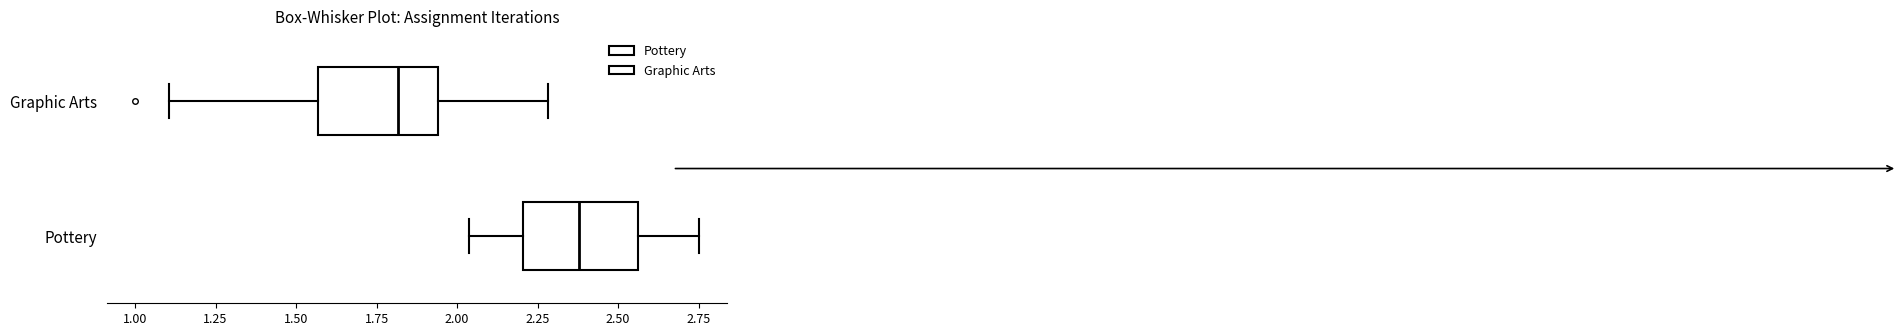

Reading bottom to top, read every box against the x-axis: the position of its median line, the range the box covers, and the ends of its whiskers. The values are not printed on the chart, so give them approximately, as read against the axis.

Pottery: median 2.40, box 2.20 to 2.55, whiskers 2.05 to 2.75
Graphic Arts: median 1.80, box 1.55 to 1.95, whiskers 1.10 to 2.30